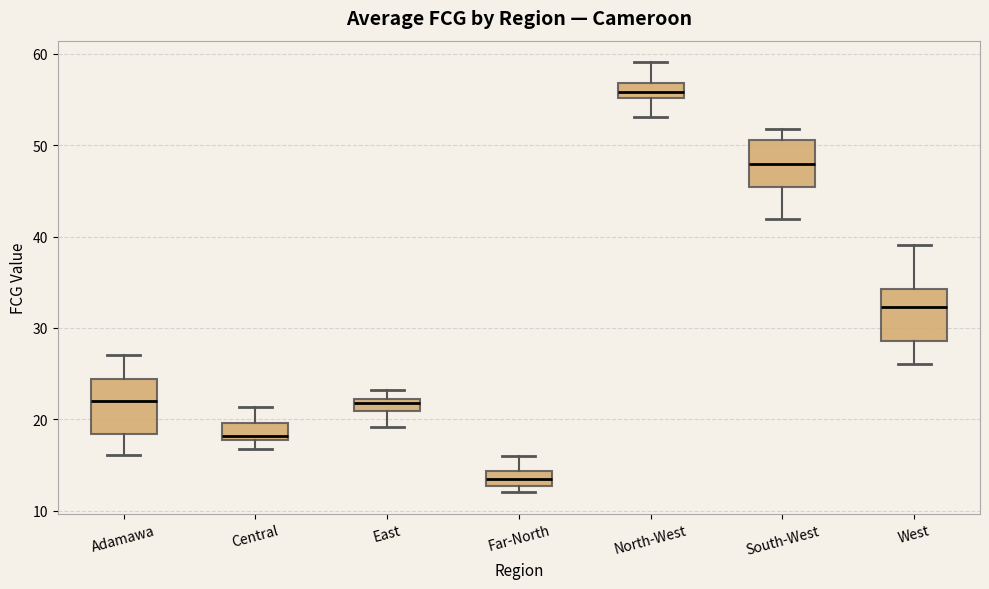

Where is the lower edge of the box for Central on the y-axis? The values are not printed on the chart, so give them approximately, as read against the axis.

18